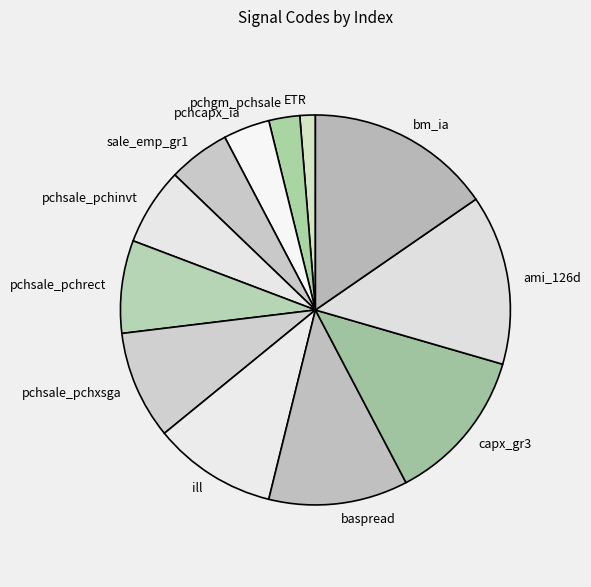

Is it true that ill is 10% of the pie?

True